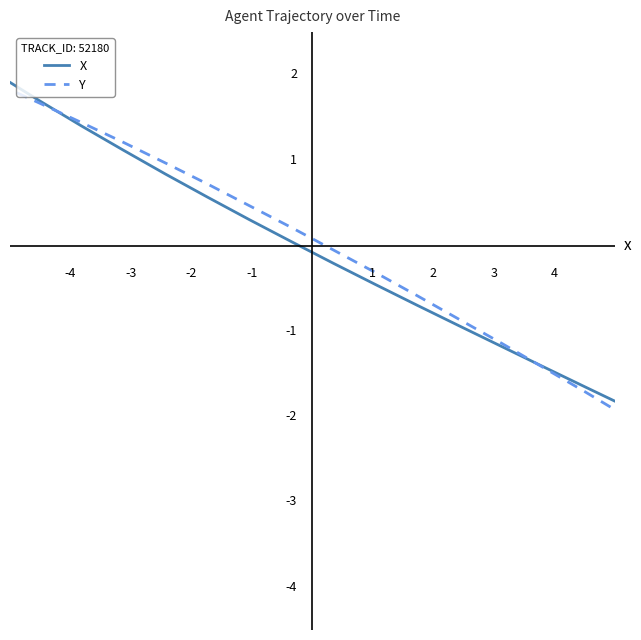

Which series ends up on top after the final intersection of X and Y?

X